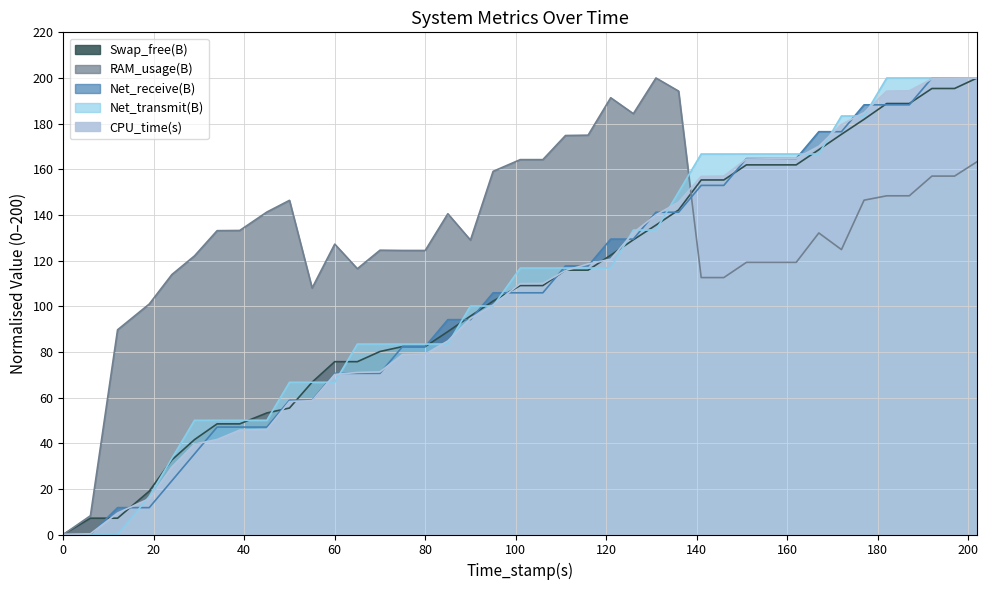

At 60, list the series in order from largest to smallest.

RAM_usage(B), Swap_free(B), Net_receive(B), CPU_time(s), Net_transmit(B)